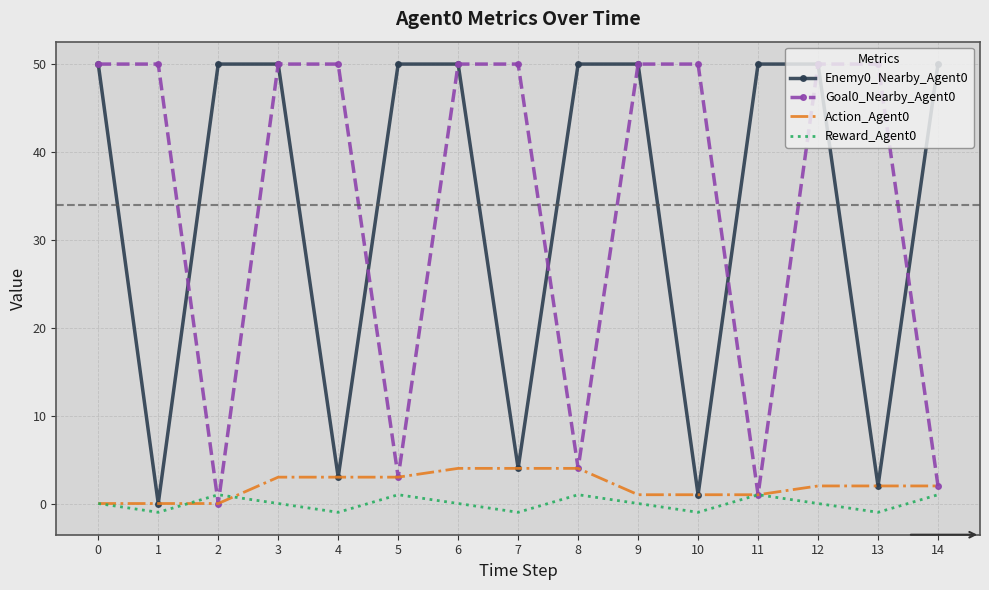

What is the maximum value for Goal0_Nearby_Agent0?

50